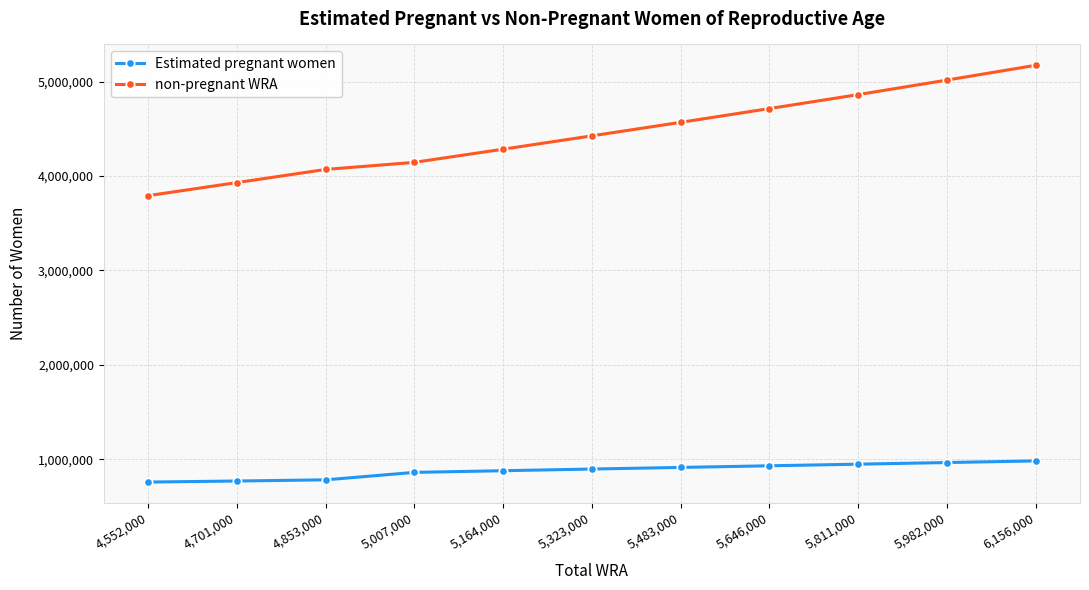

How many values in the non-pregnant WRA series are below 4425363?

5